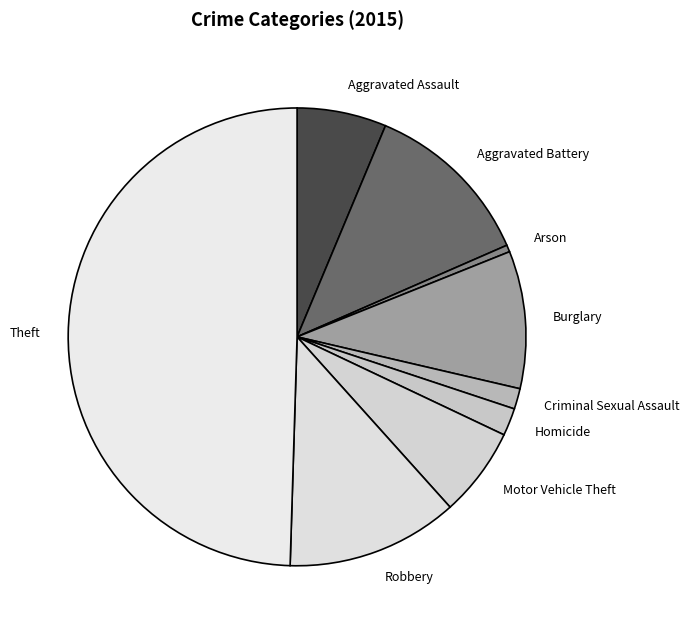

Which category has the smallest portion of the pie?

Arson